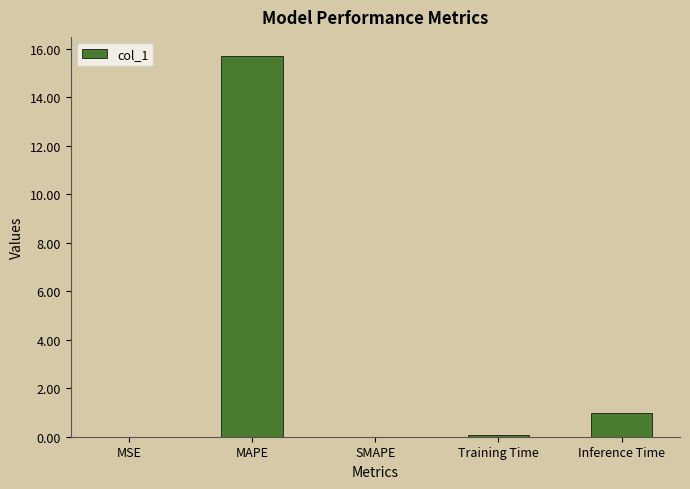

Between SMAPE and MAPE, which is larger?

MAPE